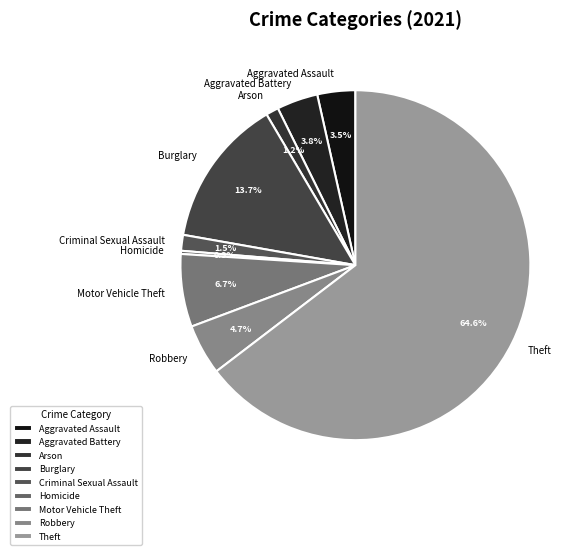

Combined, do Motor Vehicle Theft and Robbery account for over 50%?

No